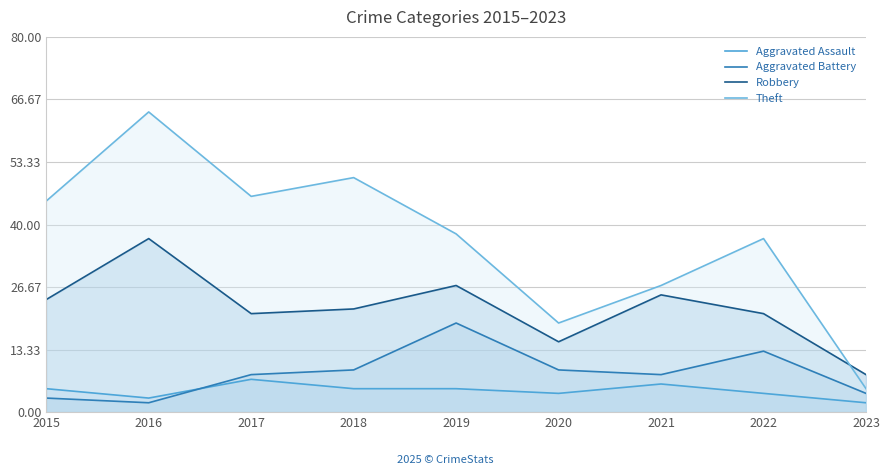

Which series has the widest spread of values?

Theft